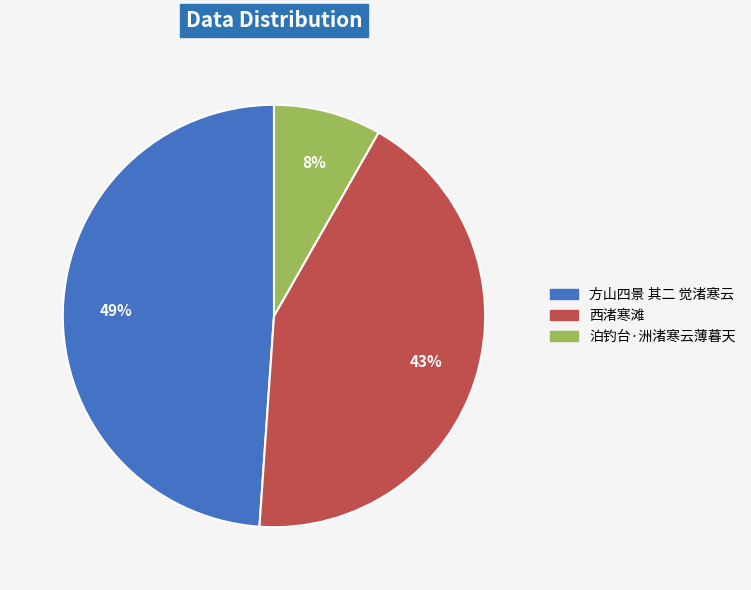

Is it true that 泊钓台·洲渚寒云薄暮天 is 8% of the pie?

True